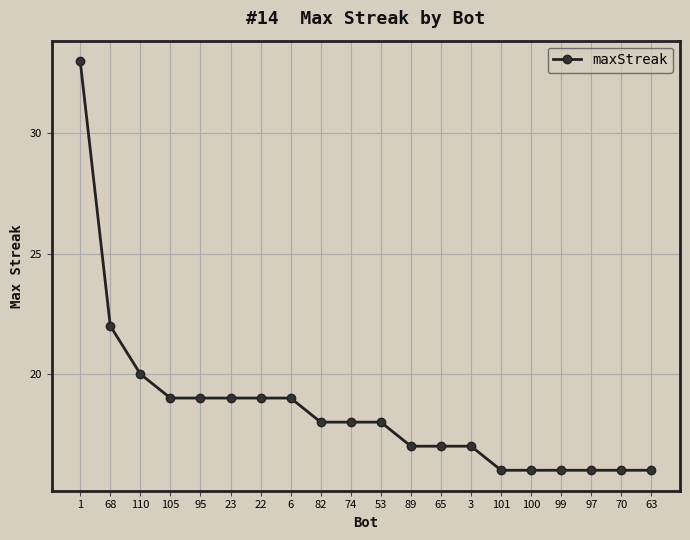

What is the label of the 12th point from the left?

89